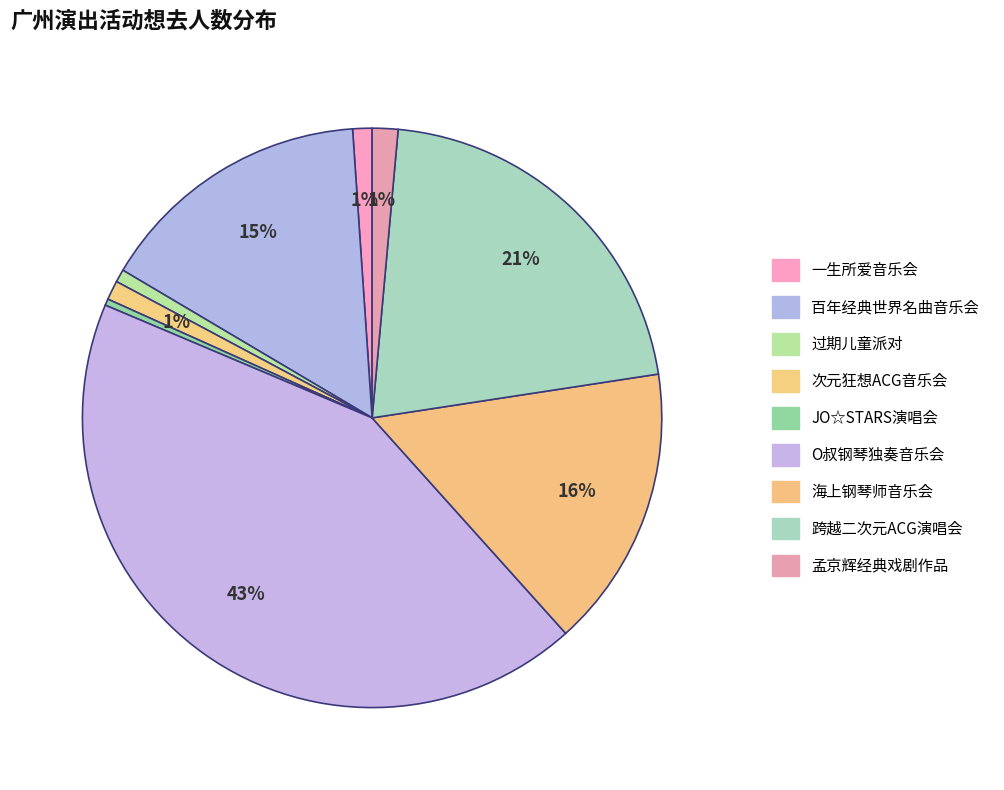

Count the number of slices in the pie.

9